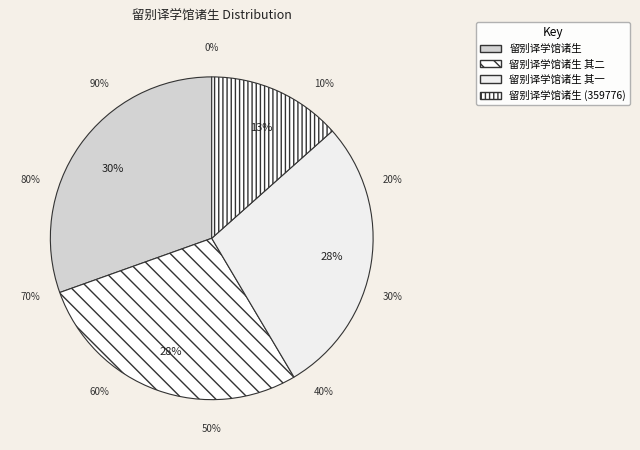

Do 留别译学馆诸生 (359776) and 留别译学馆诸生 其二 together represent more than half of the pie?

No